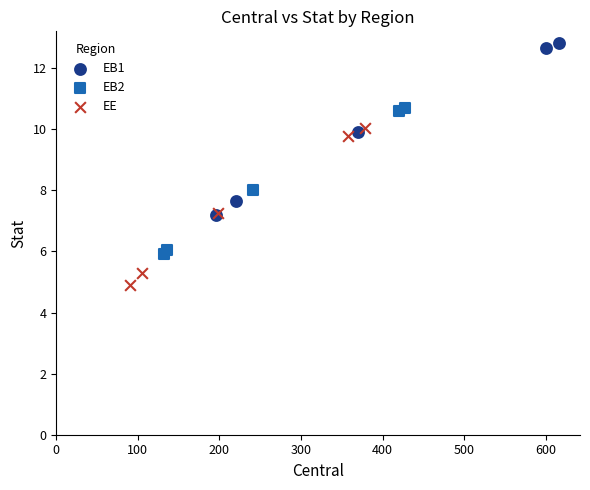

Which series has the largest Y range (max minus min)?

EB1